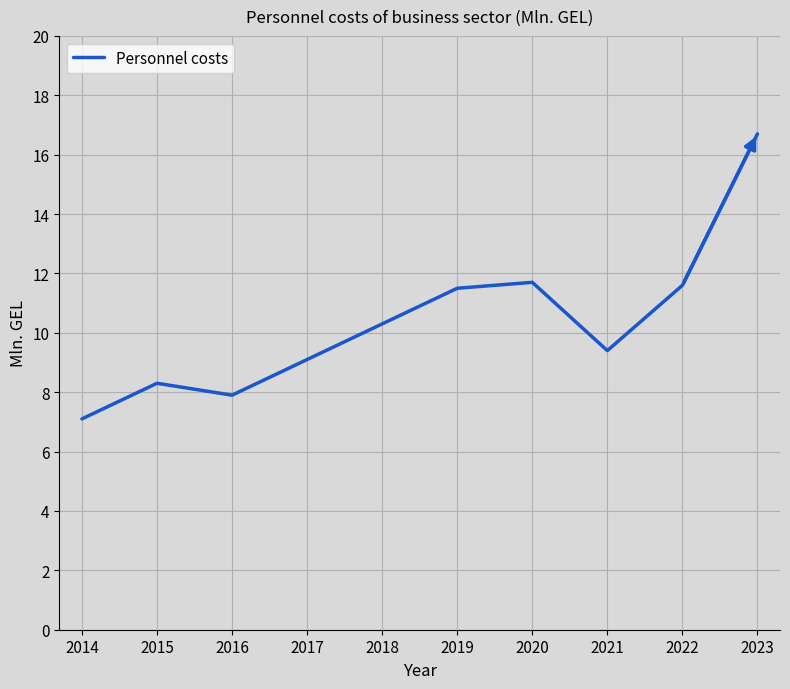

What is the sum of all values?

103.6